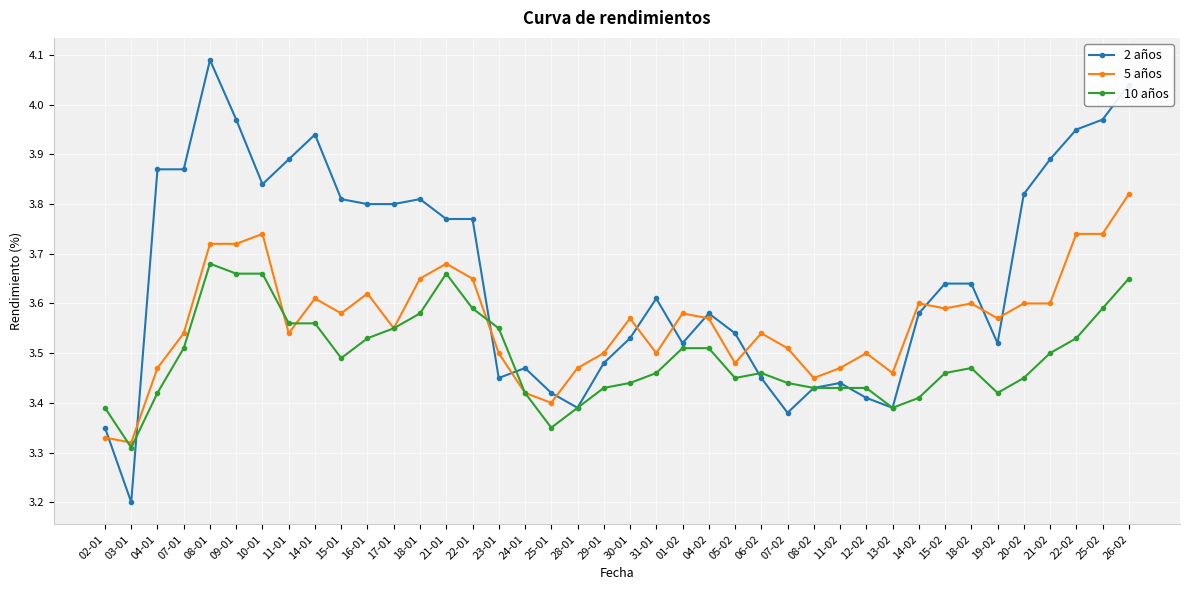

What is the label of the 4th point from the left?

07-01